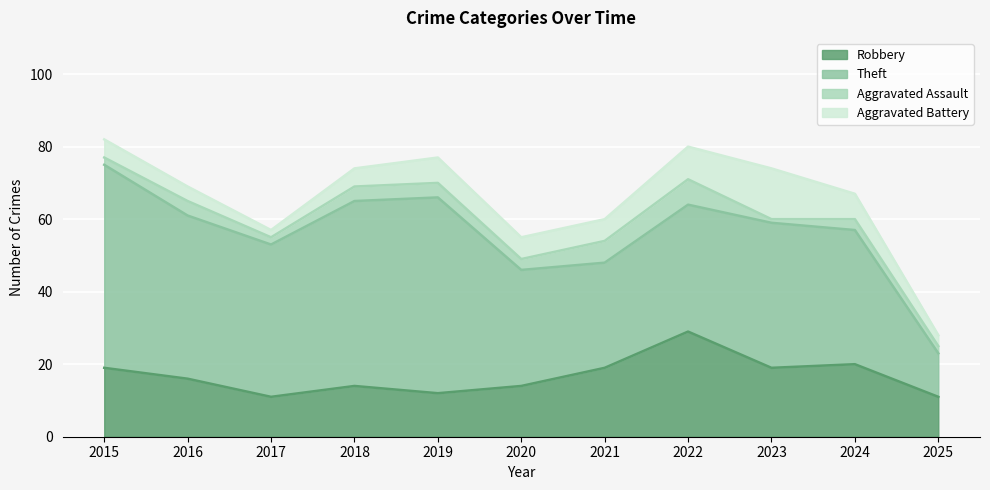

True or false: Theft and Robbery intersect in this chart.

False